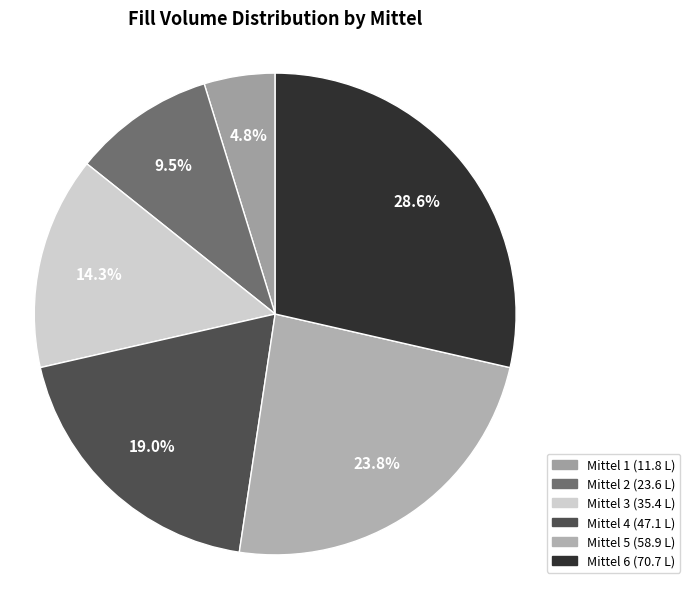

Count the number of slices in the pie.

6